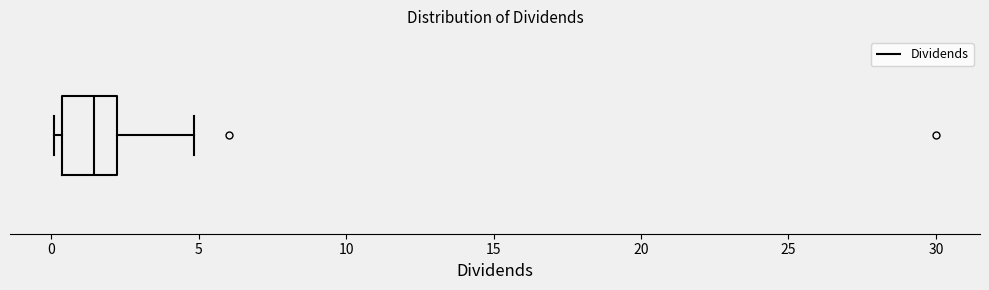

Read this box plot against the x-axis: the position of the median line, the range covered by the box, and the ends of both whiskers. The values are not printed on the chart, so give them approximately, as read against the axis.

median 1.5, box 0.5 to 2.0, whiskers 0.0 to 5.0